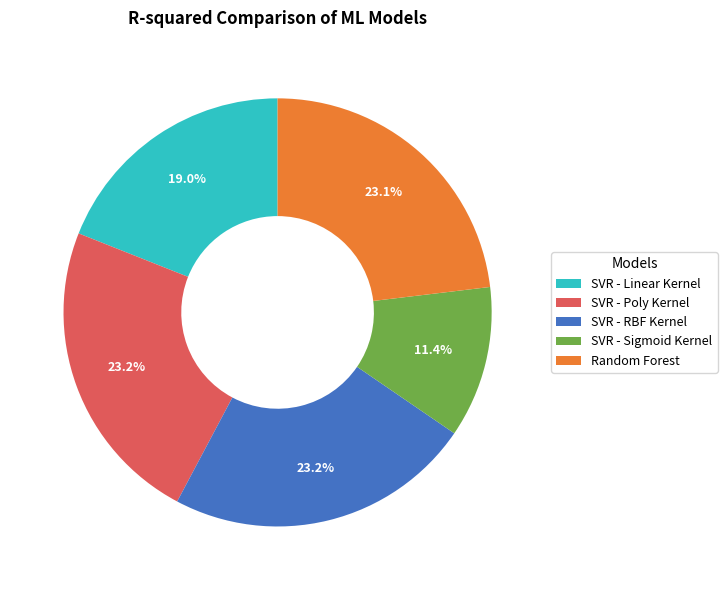

Is it true that SVR - Poly Kernel is 14% of the pie?

False